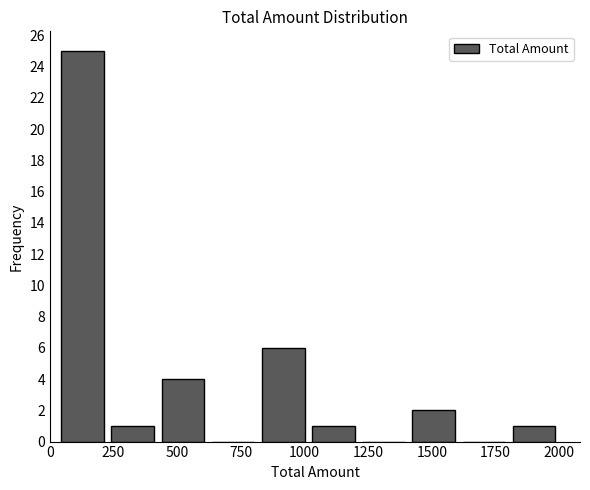

Read against the x-axis, roughly where is the centre of the tallest bar?

150